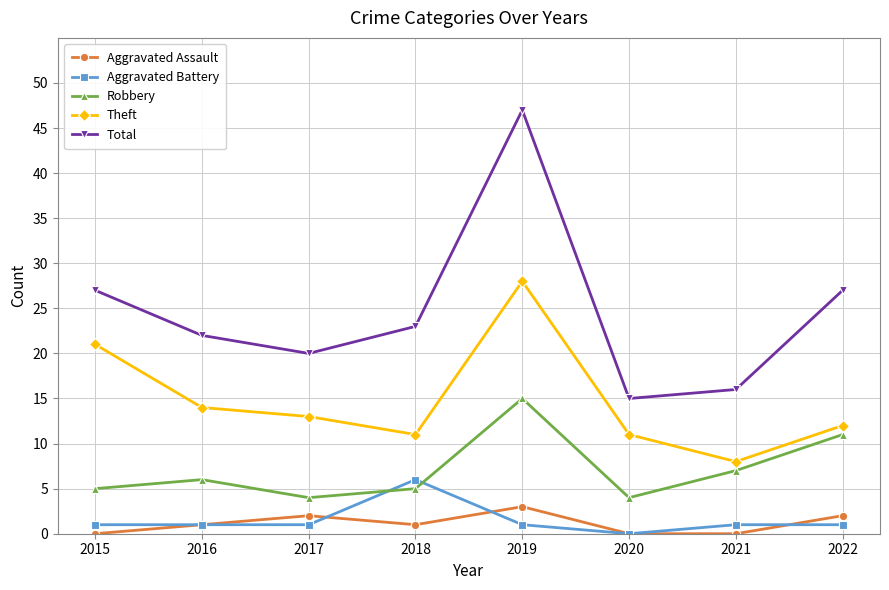

True or false: Aggravated Battery and Robbery cross at least once.

True